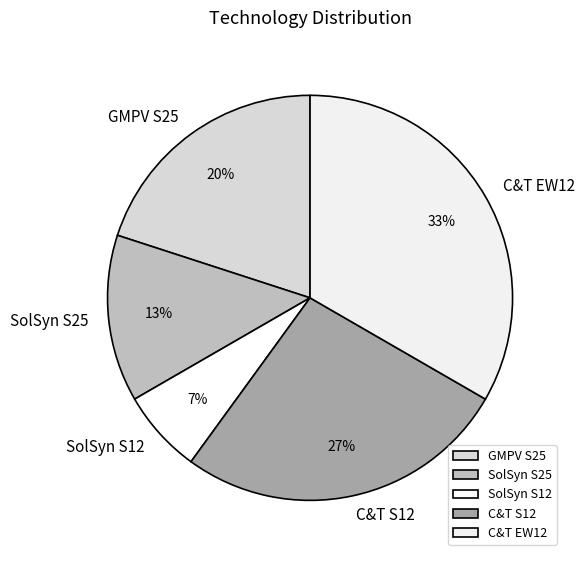

To the nearest percent, what percentage of the pie is C&T EW12?

33%